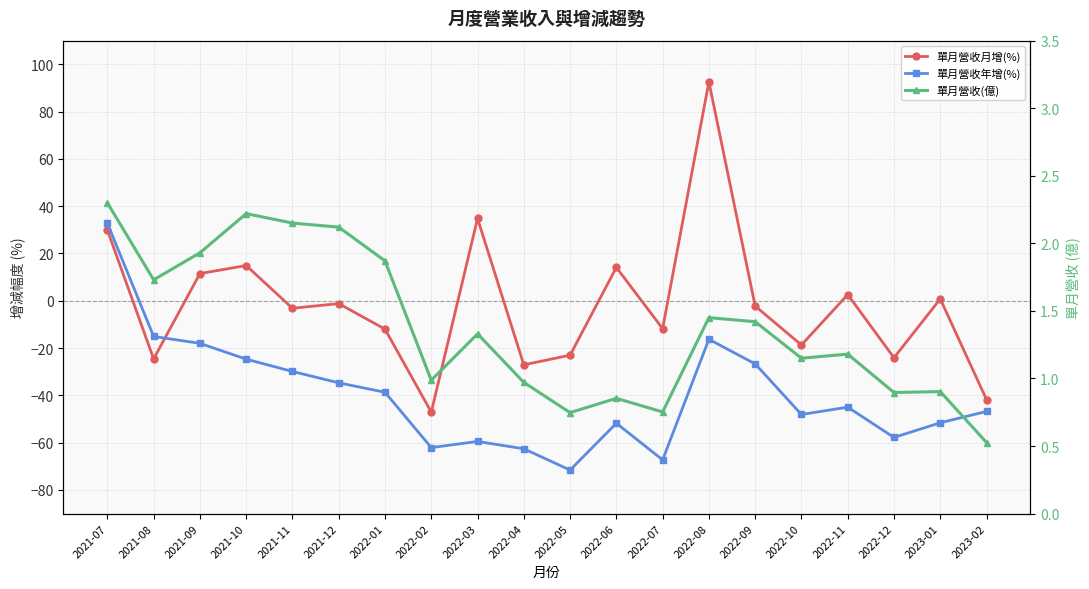

Reading right to left, extract all data points from this chart.

單月營收月增(%): 2023-02=-41.8	2023-01=0.8	2022-12=-24.1	2022-11=2.6	2022-10=-18.7	2022-09=-2.2	2022-08=92.6	2022-07=-11.8	2022-06=14.1	2022-05=-23.0	2022-04=-27.1	2022-03=34.8	2022-02=-47.1	2022-01=-12.0	2021-12=-1.2	2021-11=-3.2	2021-10=14.9	2021-09=11.5	2021-08=-24.6	2021-07=29.9
單月營收年增(%): 2023-02=-46.8	2023-01=-51.6	2022-12=-57.8	2022-11=-45.0	2022-10=-48.1	2022-09=-26.7	2022-08=-16.3	2022-07=-67.3	2022-06=-51.8	2022-05=-71.6	2022-04=-62.6	2022-03=-59.5	2022-02=-62.1	2022-01=-38.7	2021-12=-34.7	2021-11=-29.9	2021-10=-24.7	2021-09=-18.0	2021-08=-15.1	2021-07=32.8
單月營收(億): 2023-02=0.5	2023-01=0.9	2022-12=0.9	2022-11=1.2	2022-10=1.1	2022-09=1.4	2022-08=1.4	2022-07=0.8	2022-06=0.9	2022-05=0.7	2022-04=1.0	2022-03=1.3	2022-02=1.0	2022-01=1.9	2021-12=2.1	2021-11=2.1	2021-10=2.2	2021-09=1.9	2021-08=1.7	2021-07=2.3